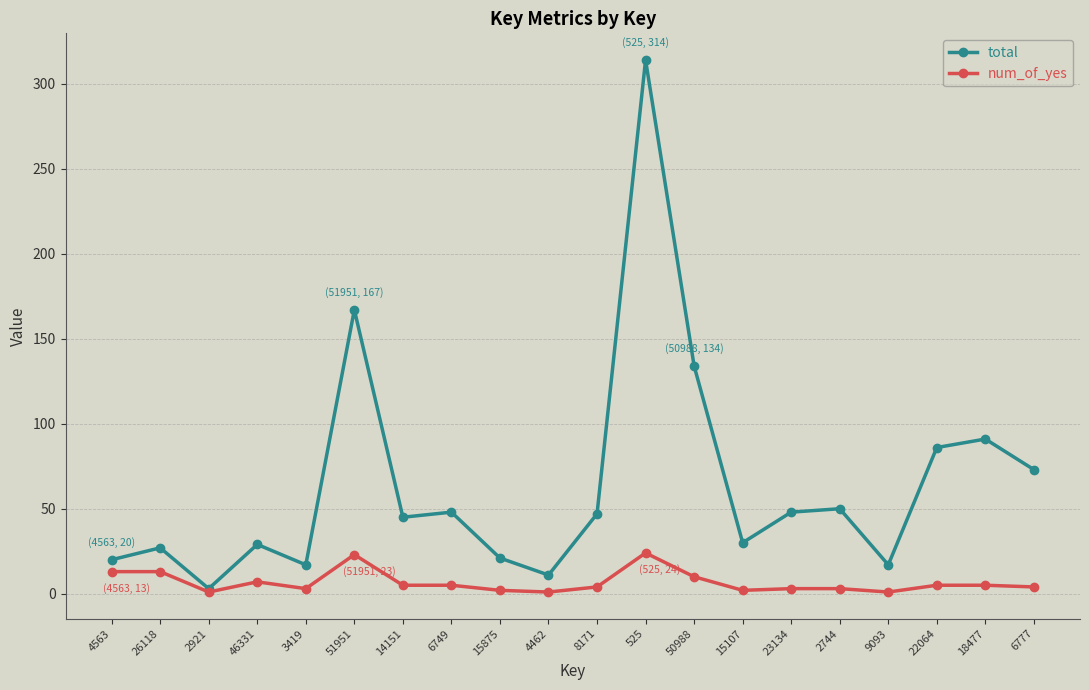

The num_of_yes series shows 4 at 8171. True or false?

True